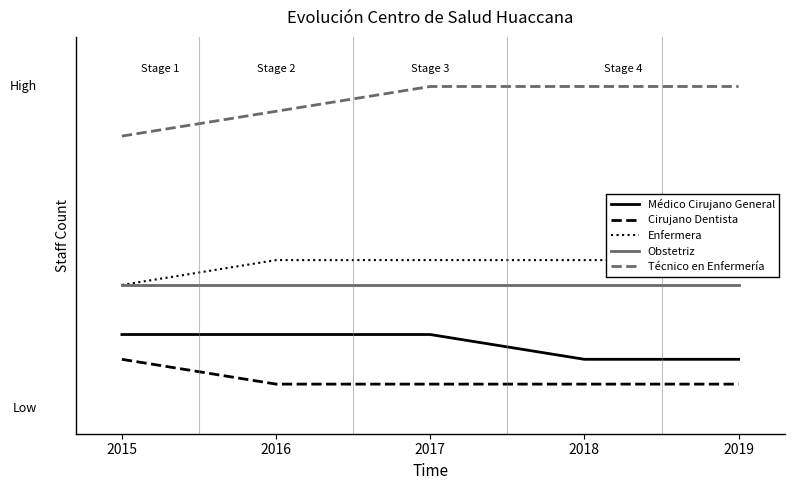

Reading right to left, extract all data points from this chart.

Médico Cirujano General: 2019=3	2018=3	2017=4	2016=4	2015=4
Cirujano Dentista: 2019=2	2018=2	2017=2	2016=2	2015=3
Enfermera: 2019=7	2018=7	2017=7	2016=7	2015=6
Obstetriz: 2019=6	2018=6	2017=6	2016=6	2015=6
Técnico en Enfermería: 2019=14	2018=14	2017=14	2016=13	2015=12